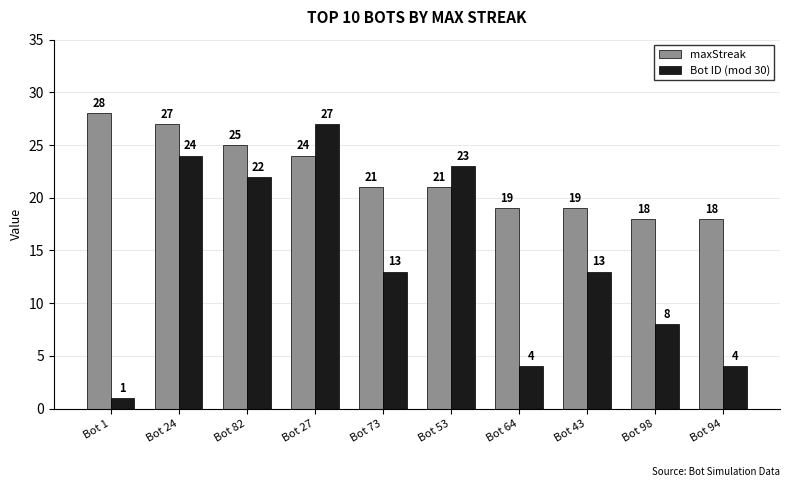

How many categories are shown in the chart?

10